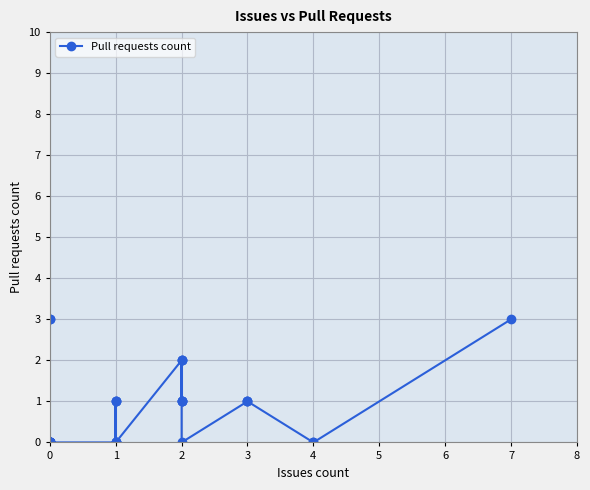

How many points are lower than both their immediate neighbors (excluding endpoints)?

2